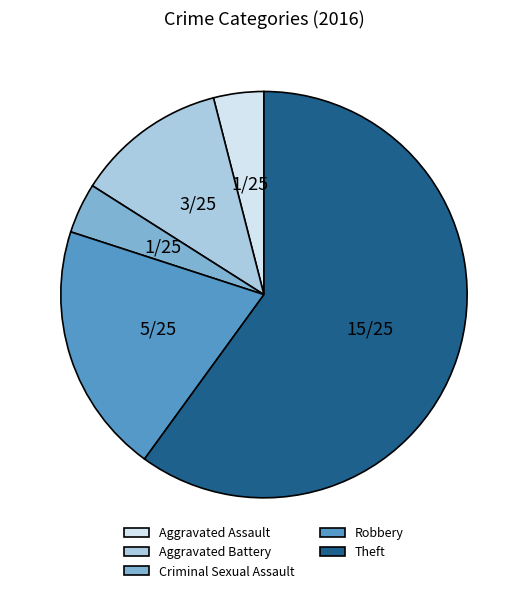

Does Aggravated Battery account for over 50% of the chart?

No